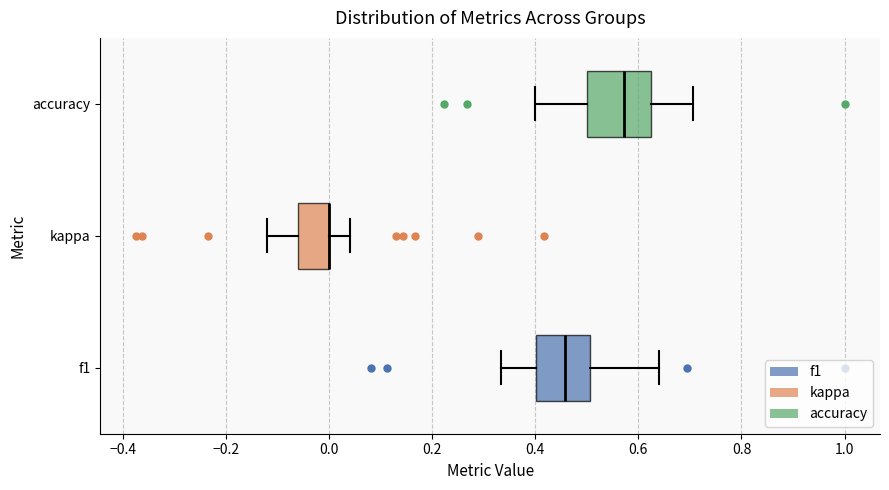

Reading bottom to top, read every box against the x-axis: the position of its median line, the range the box covers, and the ends of its whiskers. The values are not printed on the chart, so give them approximately, as read against the axis.

f1: median 0.46, box 0.40 to 0.50, whiskers 0.34 to 0.64
kappa: median 0.00 (drawn on the box's right edge), box -0.06 to 0.00, whiskers -0.12 to 0.04
accuracy: median 0.58, box 0.50 to 0.62, whiskers 0.40 to 0.70